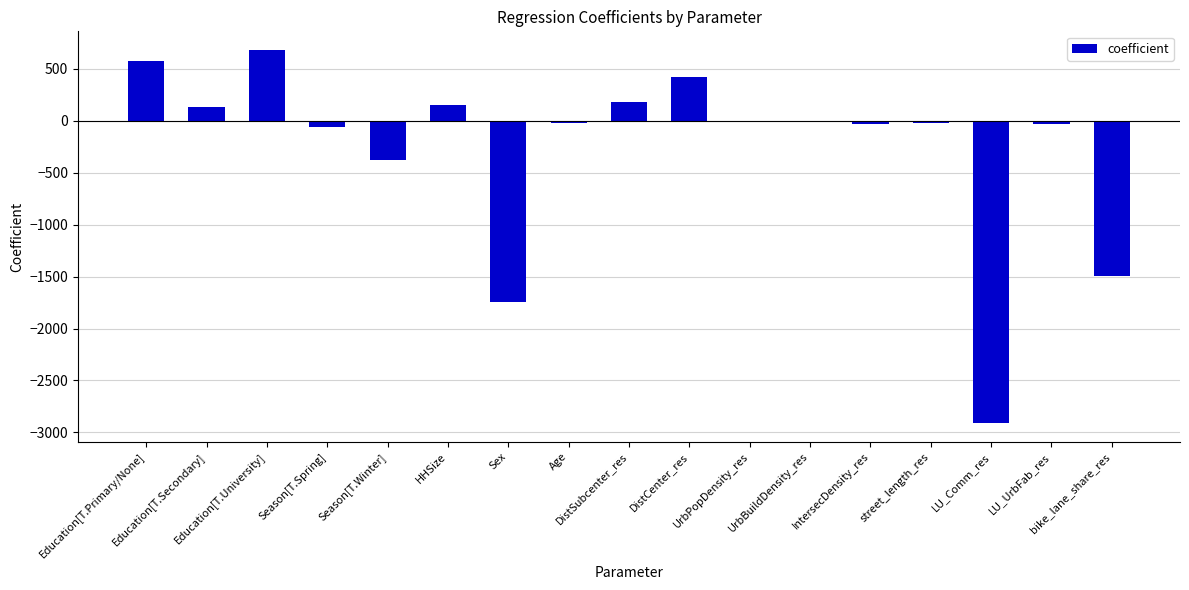

What is the greatest value displayed?

680.2